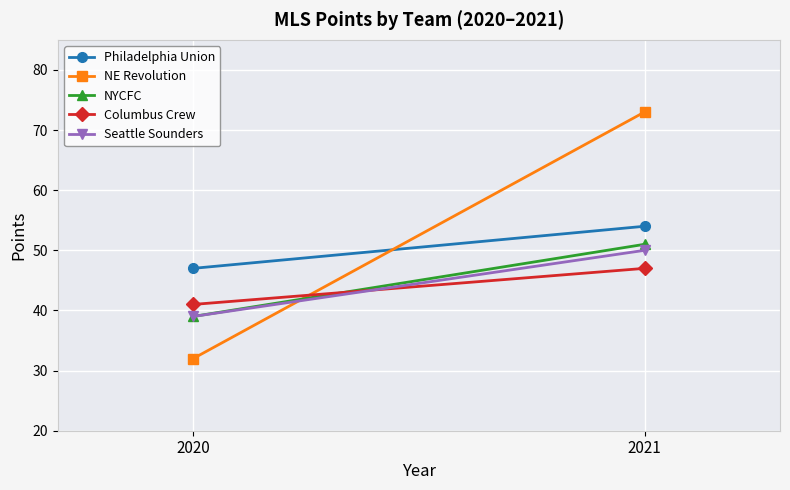

What is the lowest value of the NYCFC series?

39